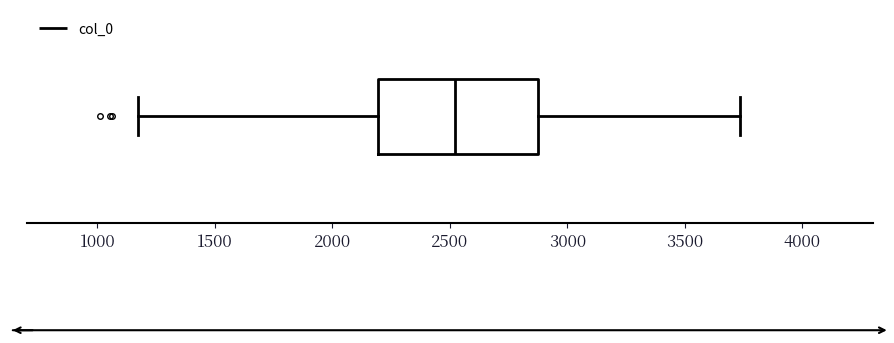

Read this box plot against the x-axis: the position of the median line, the range covered by the box, and the ends of both whiskers. The values are not printed on the chart, so give them approximately, as read against the axis.

median 2500, box 2200 to 2900, whiskers 1150 to 3750